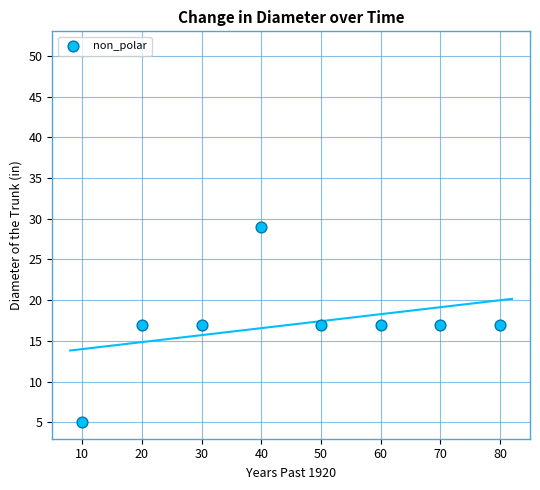

What is the range of X values (max minus min)?

70